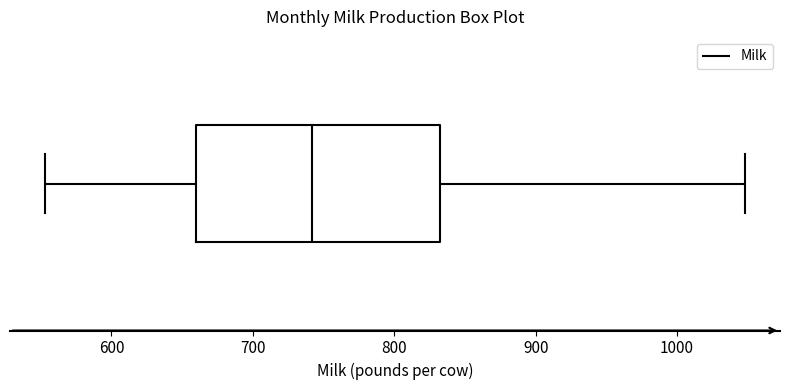

Read this box plot against the x-axis: the position of the median line, the range covered by the box, and the ends of both whiskers. The values are not printed on the chart, so give them approximately, as read against the axis.

median 740, box 660 to 830, whiskers 550 to 1050